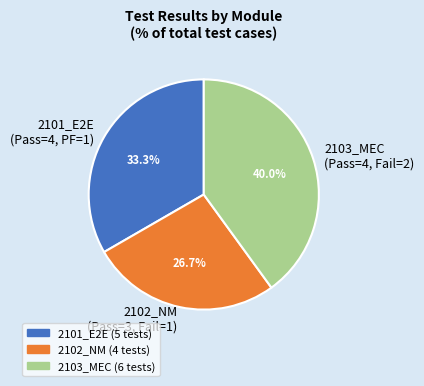

To the nearest percent, what is the average slice percentage?

33%